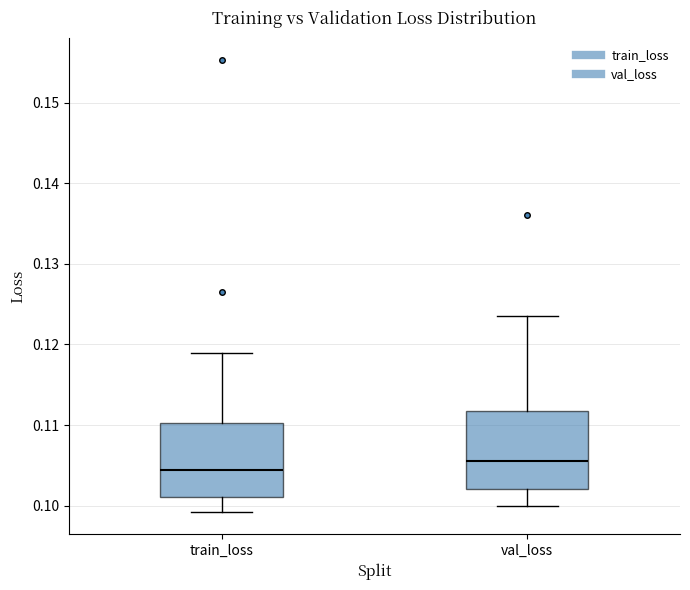

Which box has the highest median line?

val_loss